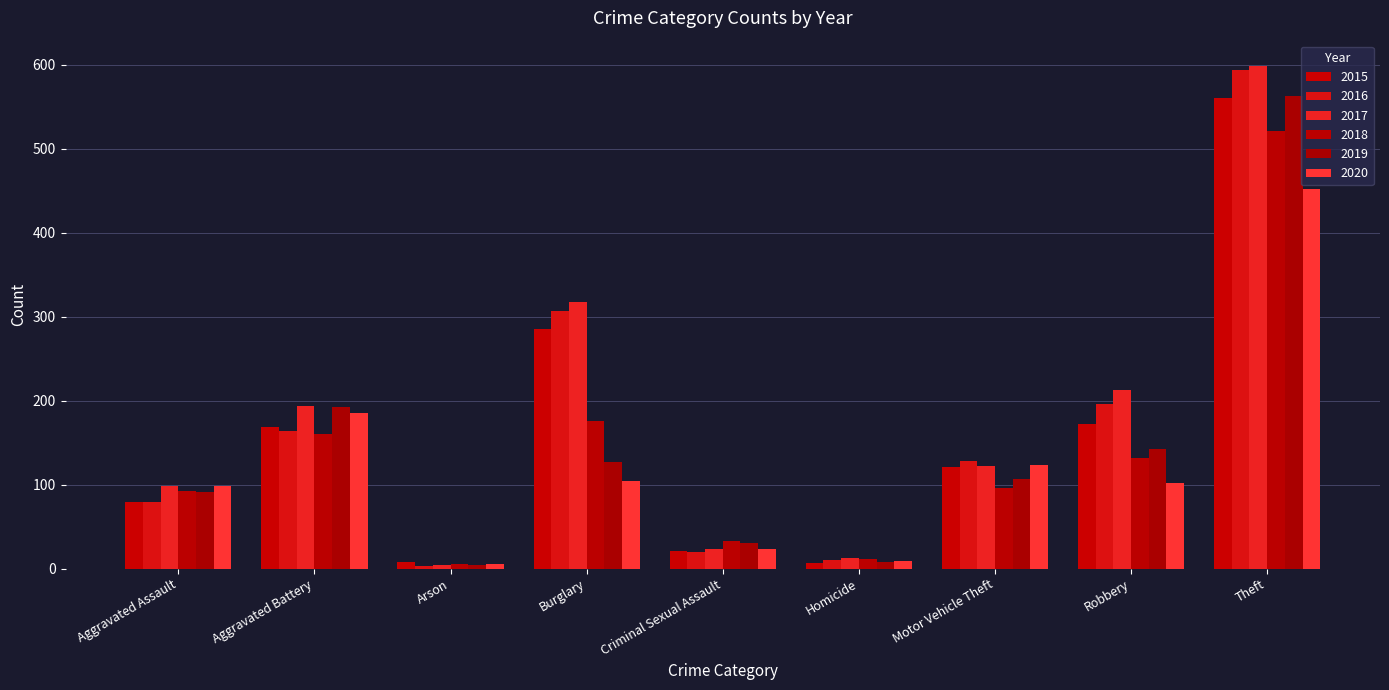

How many data points in 2016 are less than 128?

4